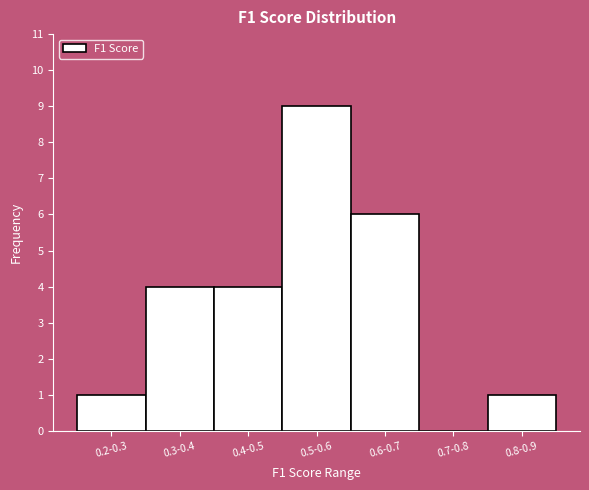

Reading left to right, transcribe all the data shown in this chart.

0.2-0.3=1	0.3-0.4=4	0.4-0.5=4	0.5-0.6=9	0.6-0.7=6	0.7-0.8=0	0.8-0.9=1